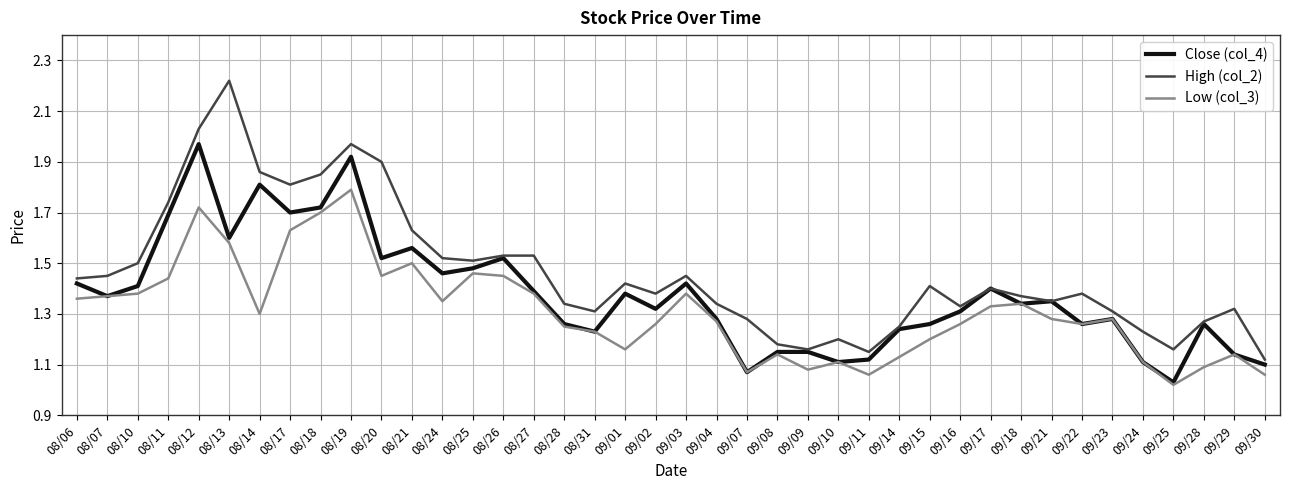

What position from the right is 09/01?

22